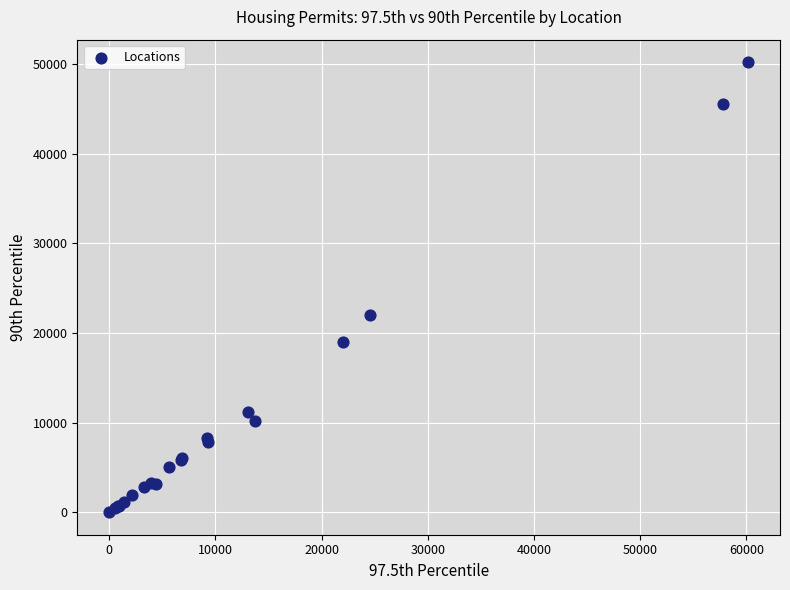

What Y value in the scatter plot is closest to 25101?

21951.0